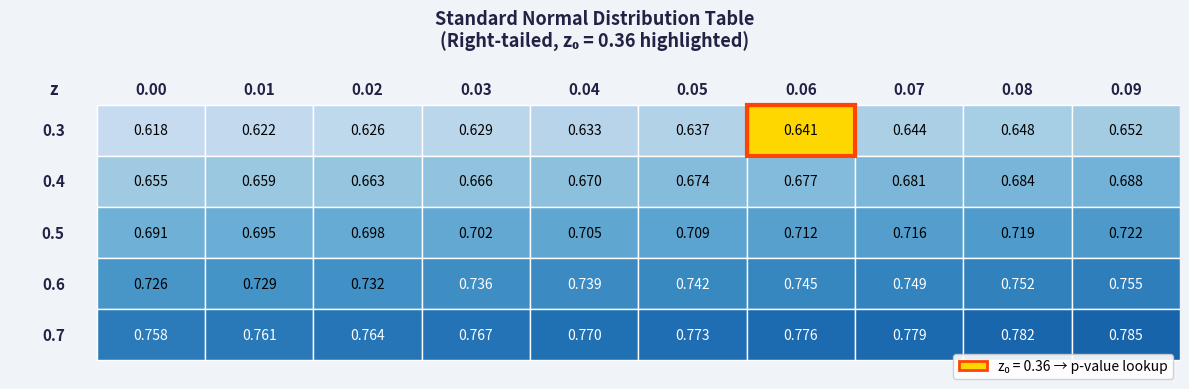

How many series are shown in this chart?

5